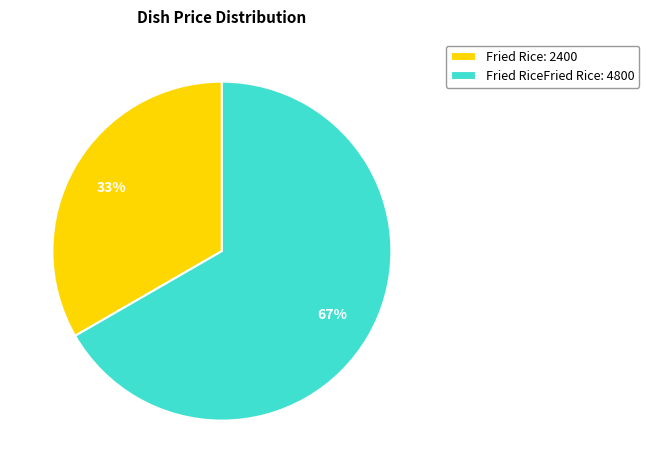

Is it true that Fried RiceFried Rice: 4800 is 60% of the pie?

False